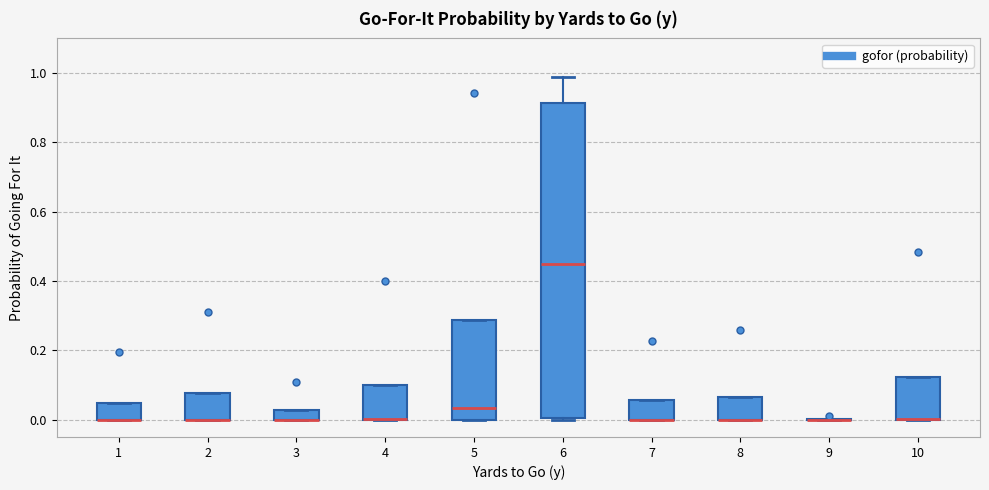

Where is the upper edge of the box at x = 5 on the y-axis? The values are not printed on the chart, so give them approximately, as read against the axis.

0.28